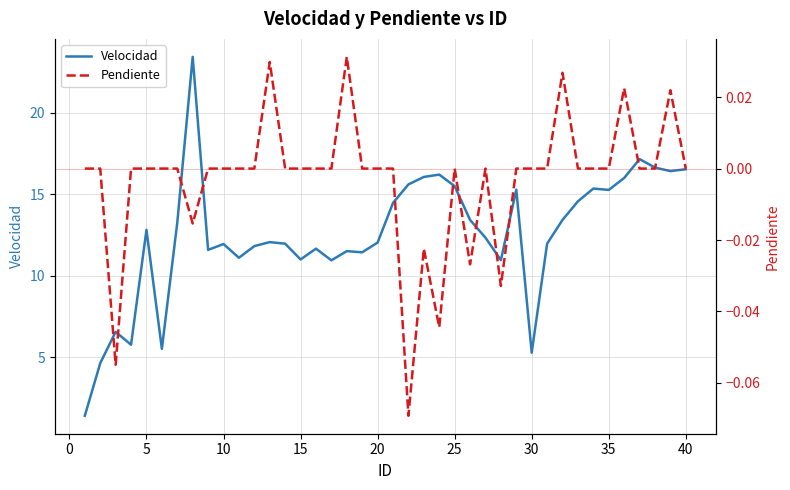

What is the lowest value of the Velocidad series?

1.4